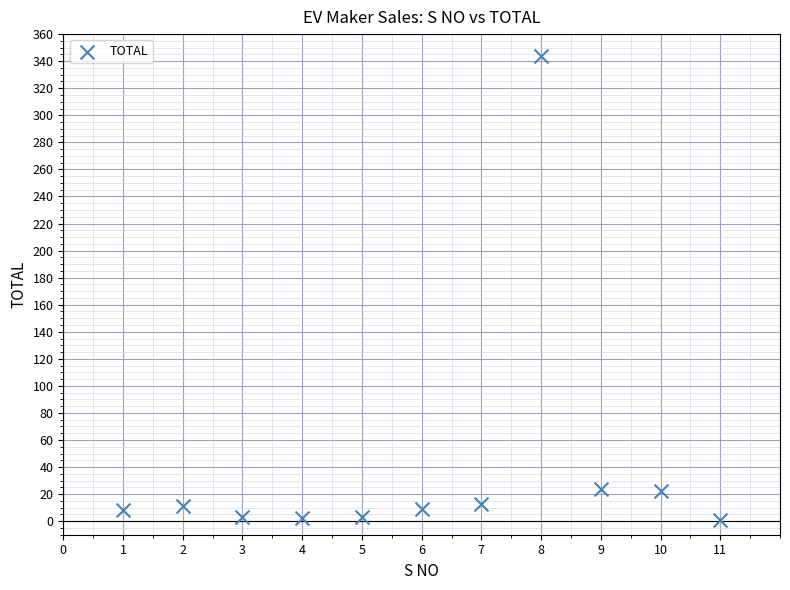

What is the range of Y values (max minus min)?

343